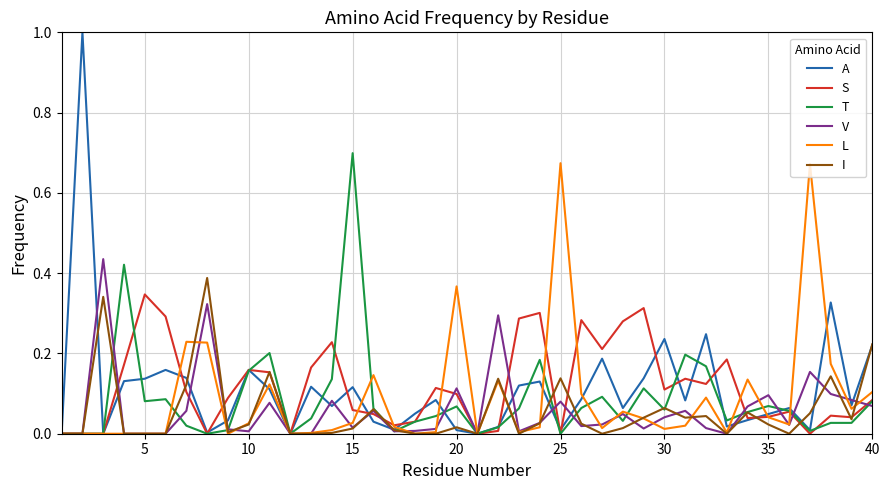

Which series has the largest range (max minus min)?

A